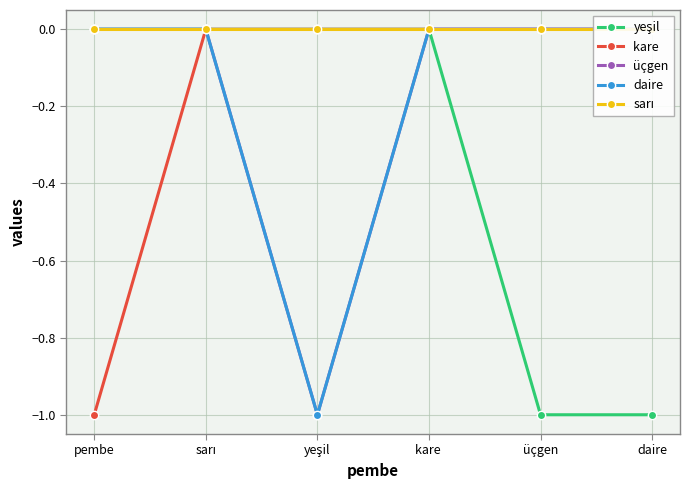

What is the label of the 2nd point from the left?

sarı